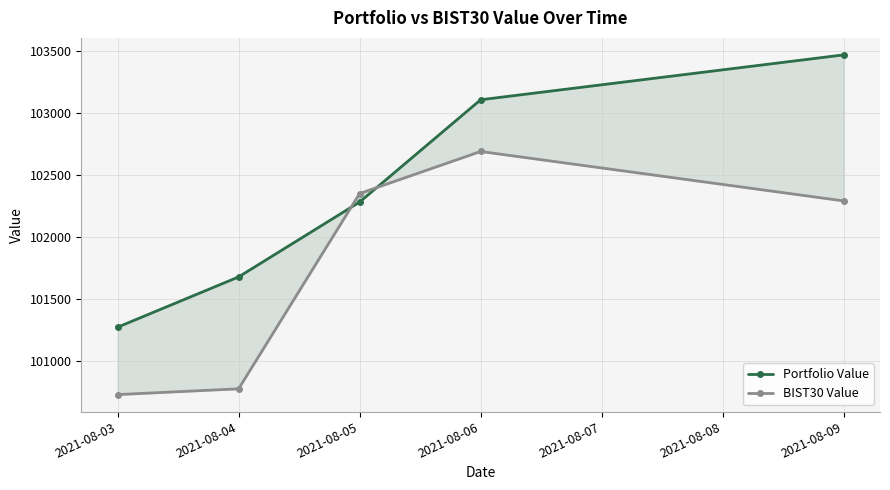

At how many categories does at least one series exceed 101397?

4